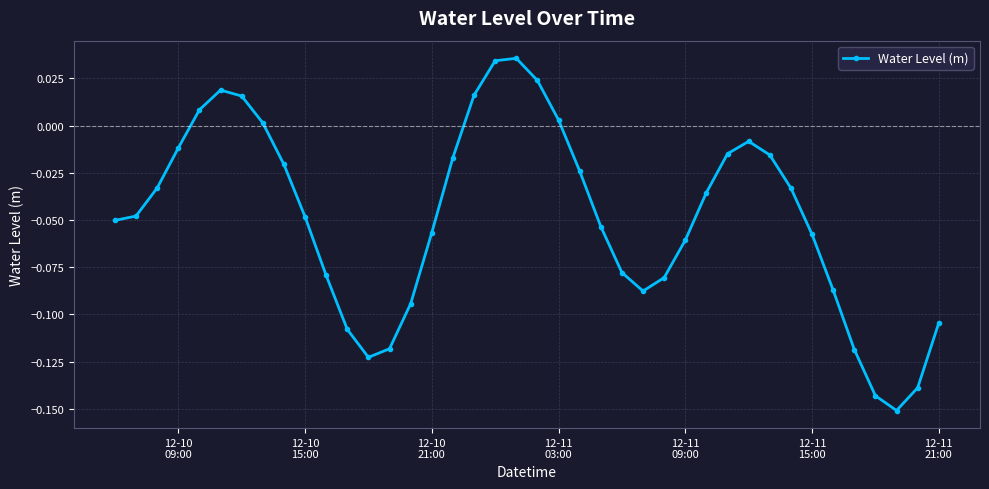

What is the sum of all values?

-1.9